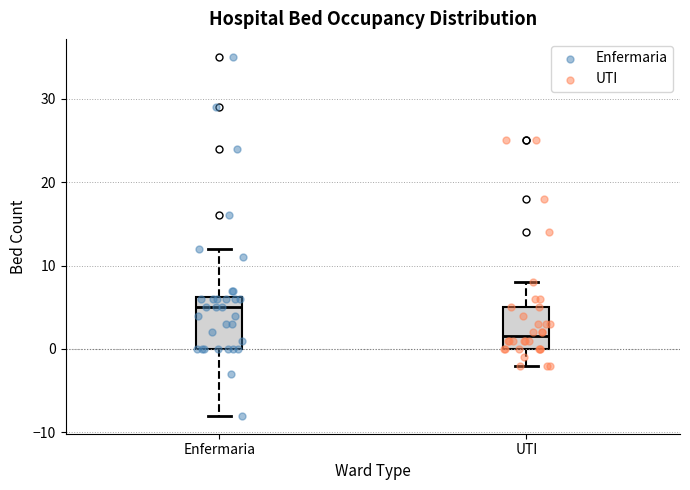

Reading left to right, read every box against the y-axis: the position of its median line, the range the box covers, and the ends of its whiskers. The values are not printed on the chart, so give them approximately, as read against the axis.

Enfermaria: median 5, box 0 to 6, whiskers -8 to 12
UTI: median 2, box 0 to 5, whiskers -2 to 8